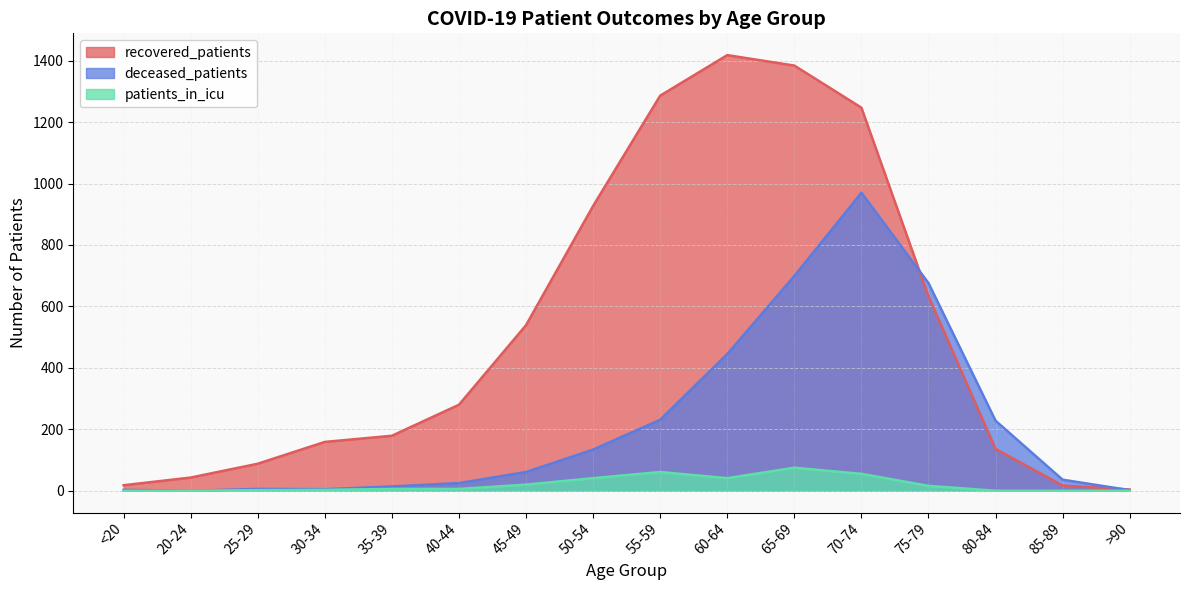

Reading left to right, list all the values displayed in this chart.

recovered_patients: 18	43	88	159	179	280	539	927	1286	1418	1384	1247	633	136	17	4
deceased_patients: 3	0	6	5	14	25	61	134	231	445	699	970	676	228	36	2
patients_in_icu: 0	0	2	3	6	6	20	41	61	41	75	55	16	0	0	0